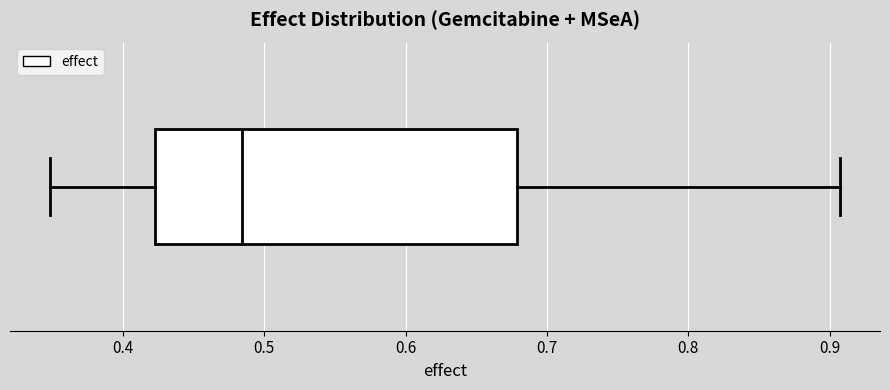

Read this box plot against the x-axis: the position of the median line, the range covered by the box, and the ends of both whiskers. The values are not printed on the chart, so give them approximately, as read against the axis.

median 0.48, box 0.42 to 0.68, whiskers 0.35 to 0.91